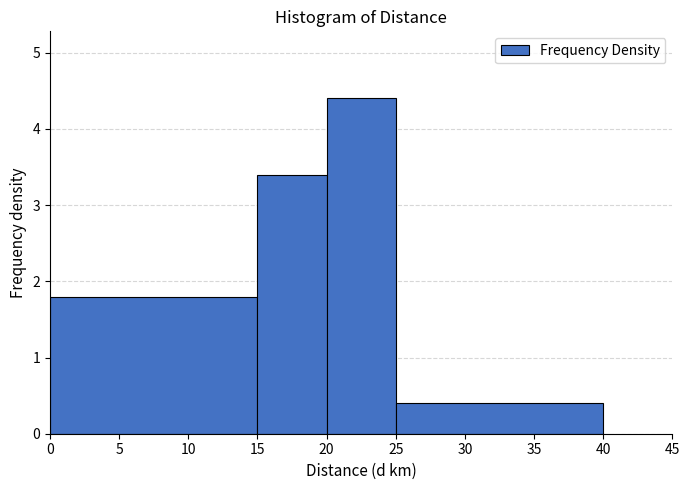

Reading left to right, transcribe this chart: for each bar, give the range it covers on the x-axis and its height. The values are not printed on the chart, so give them approximately, as read against the axis.

0 to 15: 1.8
15 to 20: 3.4
20 to 25: 4.4
25 to 40: 0.4